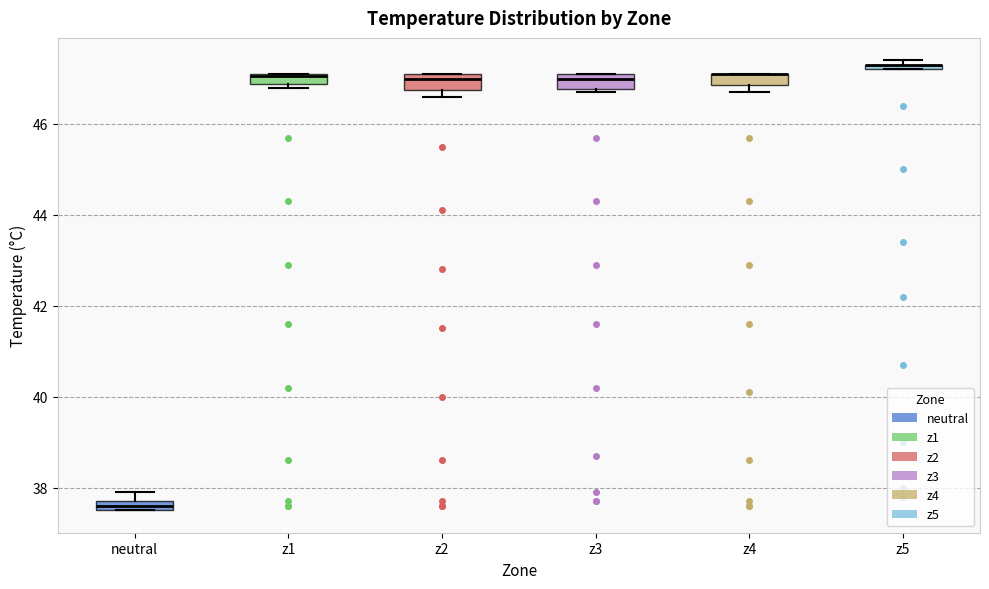

Where is the upper edge of the box for z5 on the y-axis? The values are not printed on the chart, so give them approximately, as read against the axis.

47.4